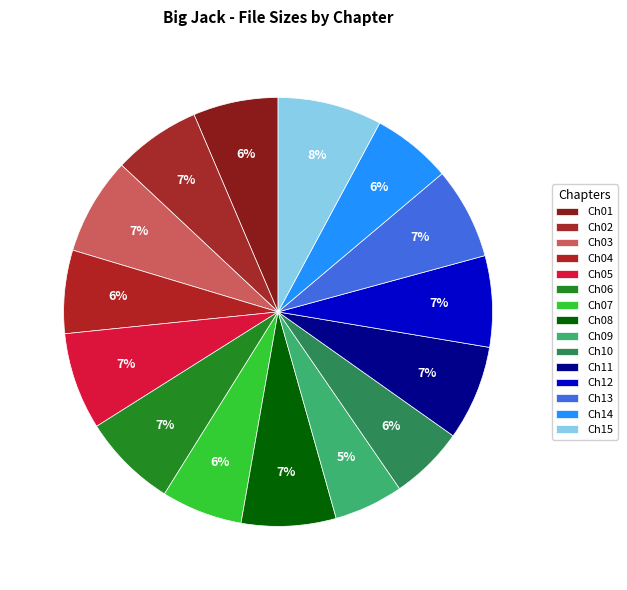

To the nearest percent, what is the combined percentage of Ch15 and Ch03?

15%